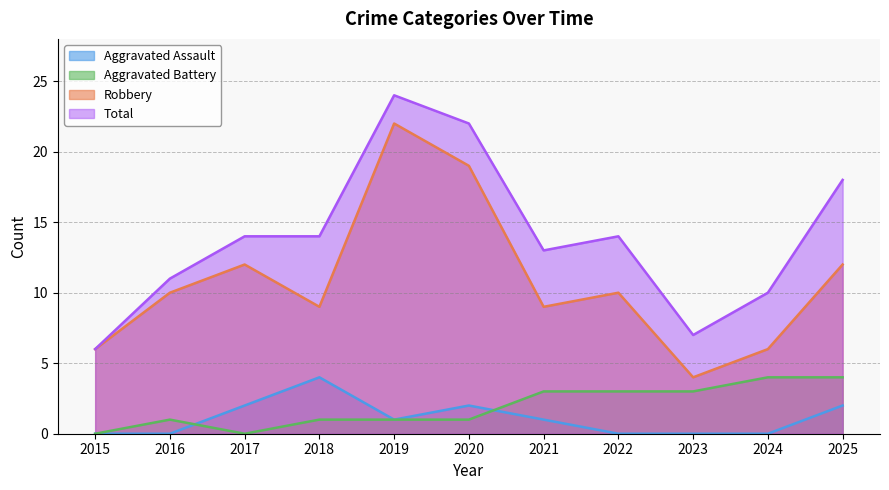

What is the highest value of the Aggravated Assault series?

4